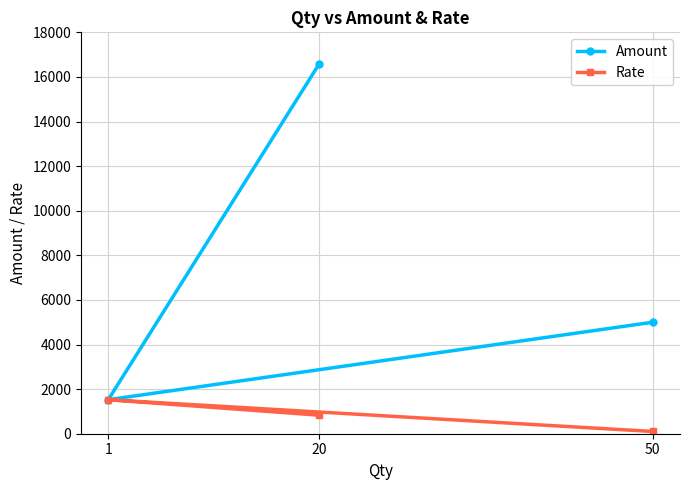

Which series has the widest spread of values?

Amount